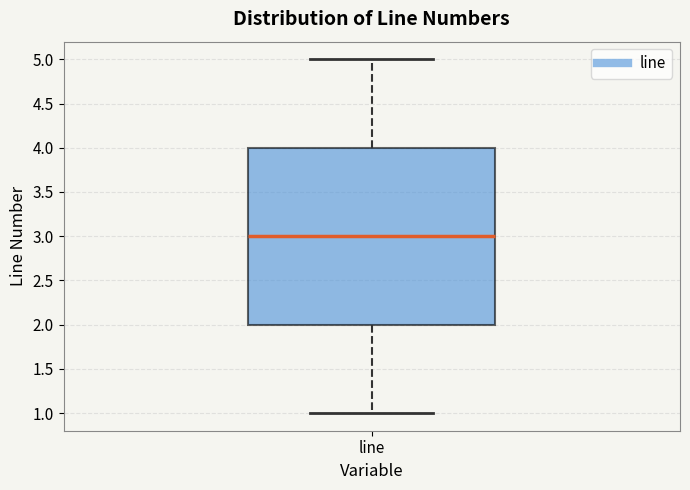

Read this box plot against the y-axis: the position of the median line, the range covered by the box, and the ends of both whiskers. The values are not printed on the chart, so give them approximately, as read against the axis.

median 3, box 2 to 4, whiskers 1 to 5